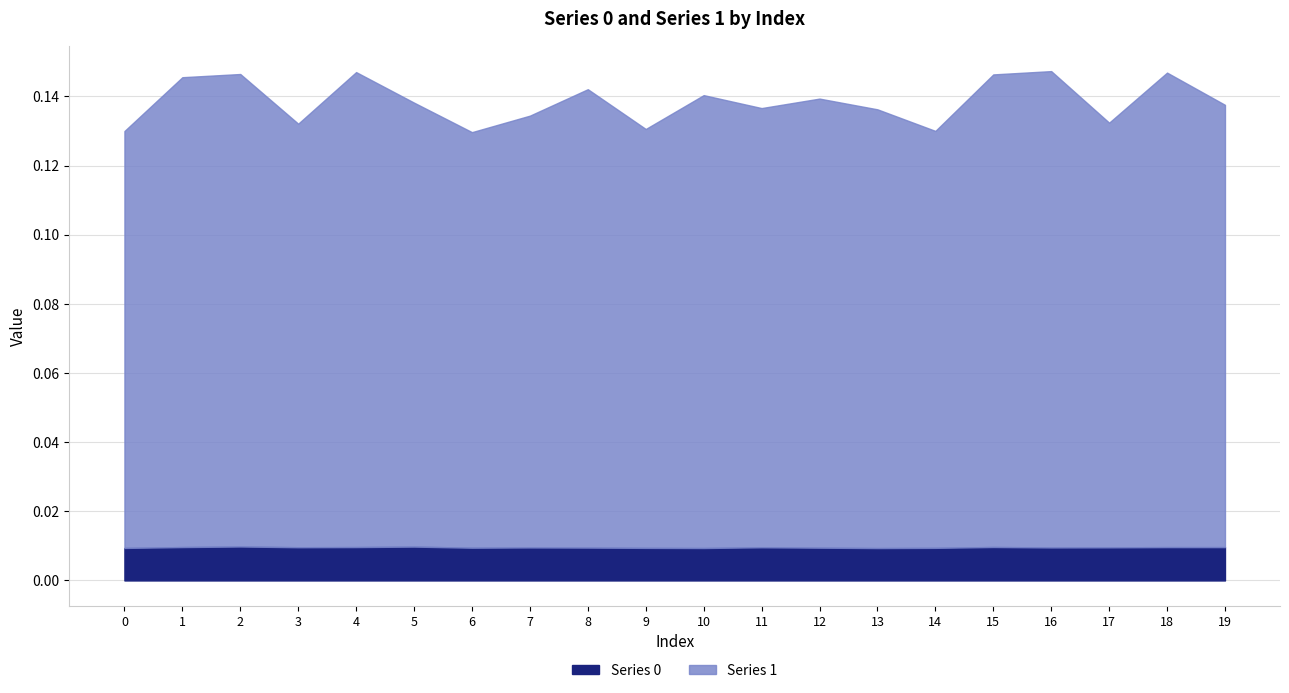

What is the greatest value displayed?

0.1